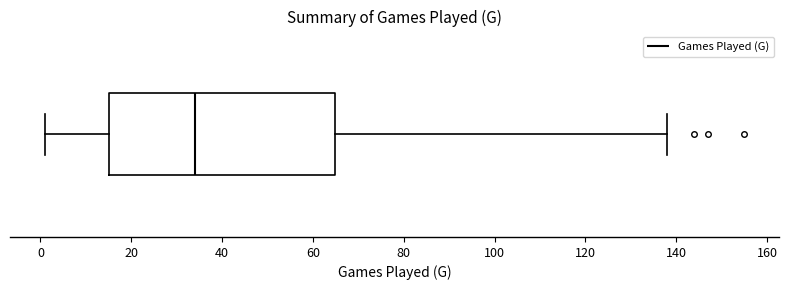

Transcribe this box plot: give where the median line is, the range the box spans, and where the two whiskers end, as read against the x-axis. The values are not printed on the chart, so give them approximately, as read against the axis.

median 34, box 16 to 64, whiskers 2 to 138